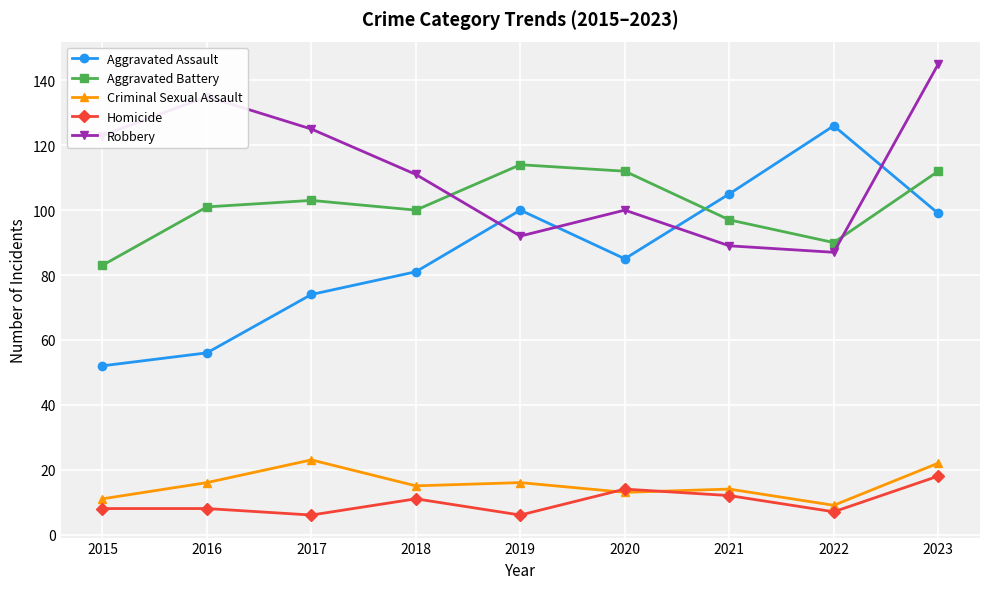

Rank the series at 2018 from highest to lowest value.

Robbery, Aggravated Battery, Aggravated Assault, Criminal Sexual Assault, Homicide